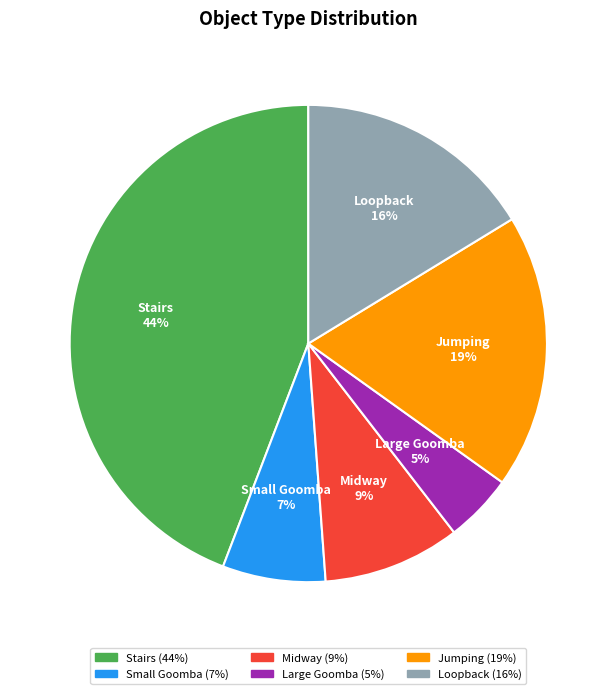

Rank the categories by value from lowest to highest.

Large Goomba, Small Goomba, Midway, Loopback, Jumping, Stairs